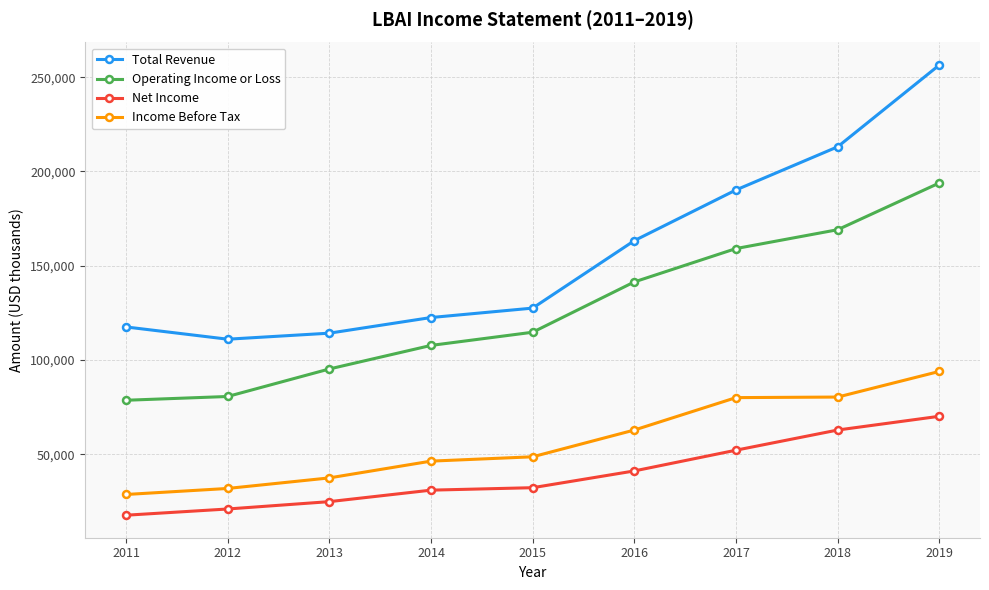

List the series in order of their peak value, lowest first.

Net Income, Income Before Tax, Operating Income or Loss, Total Revenue